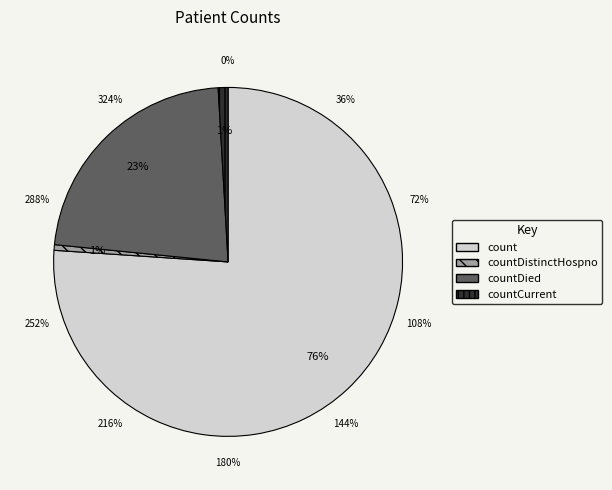

To the nearest percent, what percentage of the pie is count?

76%